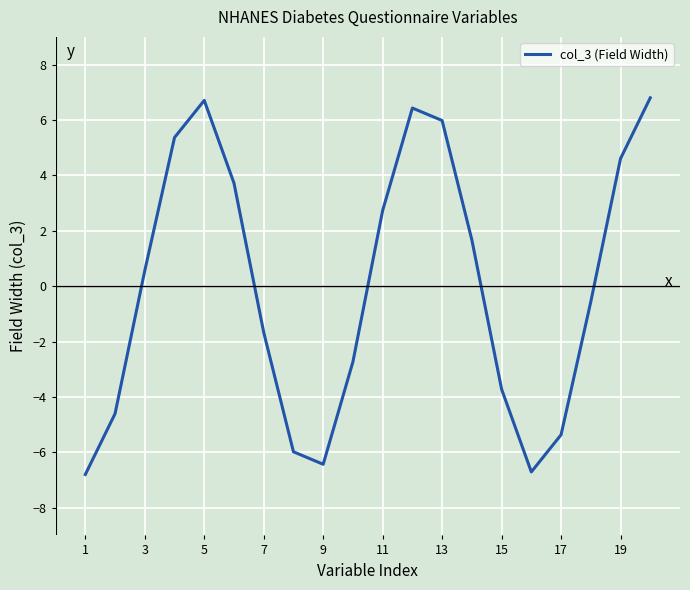

What is the minimum value shown in the chart?

-6.8